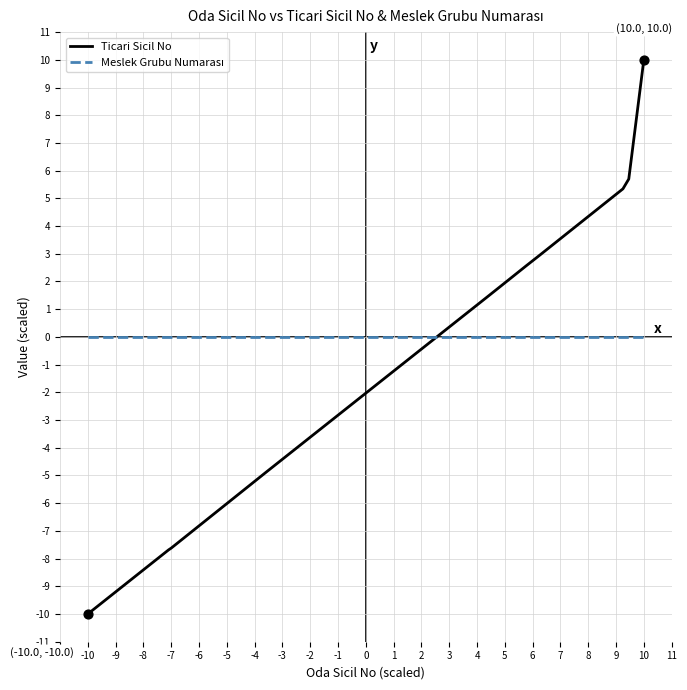

Which series has the largest total across all categories?

Ticari Sicil No